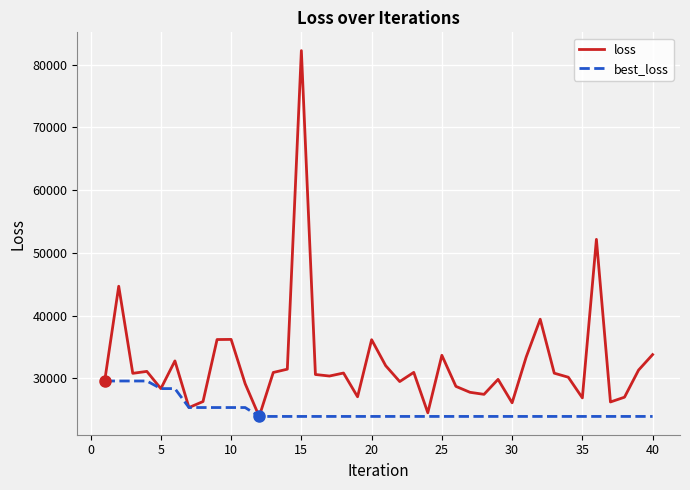

What is the lowest value of the loss series?

23929.0